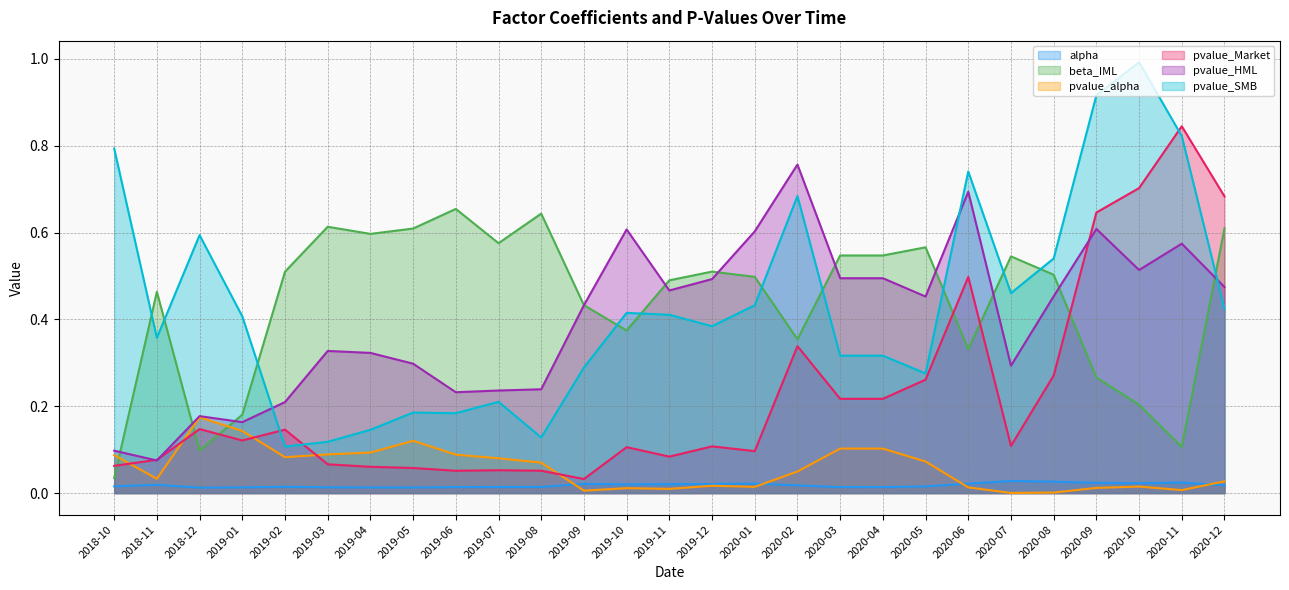

True or false: pvalue_SMB and alpha cross at least once.

False